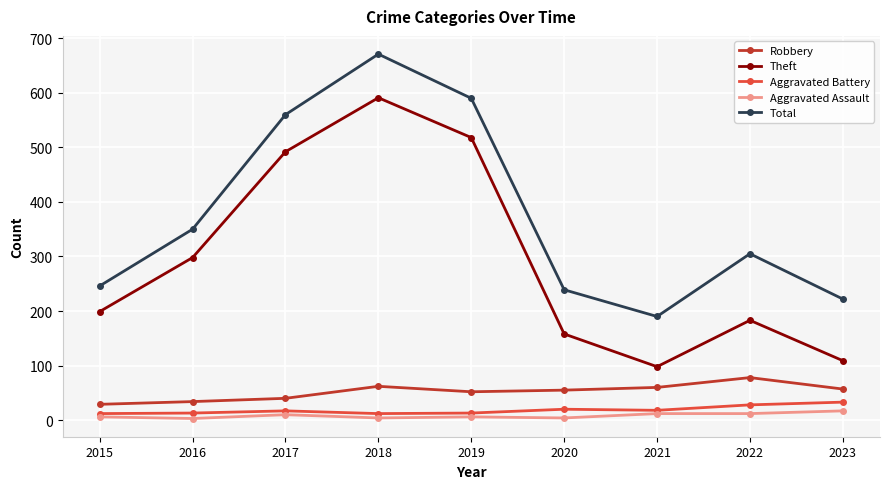

Rank the series at 2023 from lowest to highest value.

Aggravated Assault, Aggravated Battery, Robbery, Theft, Total